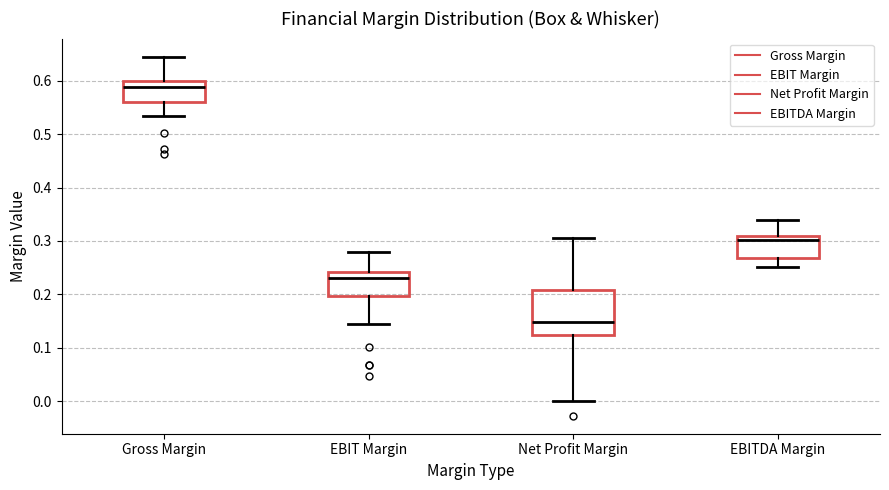

Reading left to right, transcribe this box plot: for each box, give where its median line is, the range the box spans, and where its two whiskers end, as read against the y-axis. The values are not printed on the chart, so give them approximately, as read against the axis.

Gross Margin: median 0.59, box 0.56 to 0.60, whiskers 0.53 to 0.65
EBIT Margin: median 0.23, box 0.20 to 0.24, whiskers 0.14 to 0.28
Net Profit Margin: median 0.15, box 0.12 to 0.21, whiskers 0.00 to 0.31
EBITDA Margin: median 0.30, box 0.27 to 0.31, whiskers 0.25 to 0.34